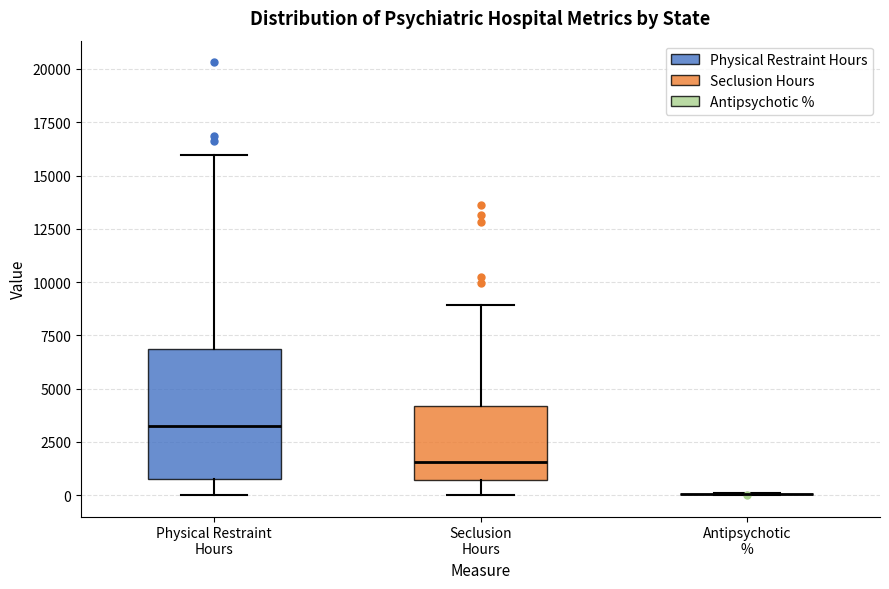

Where does the median line of the box for Seclusion Hours sit on the y-axis? The values are not printed on the chart, so give them approximately, as read against the axis.

1500